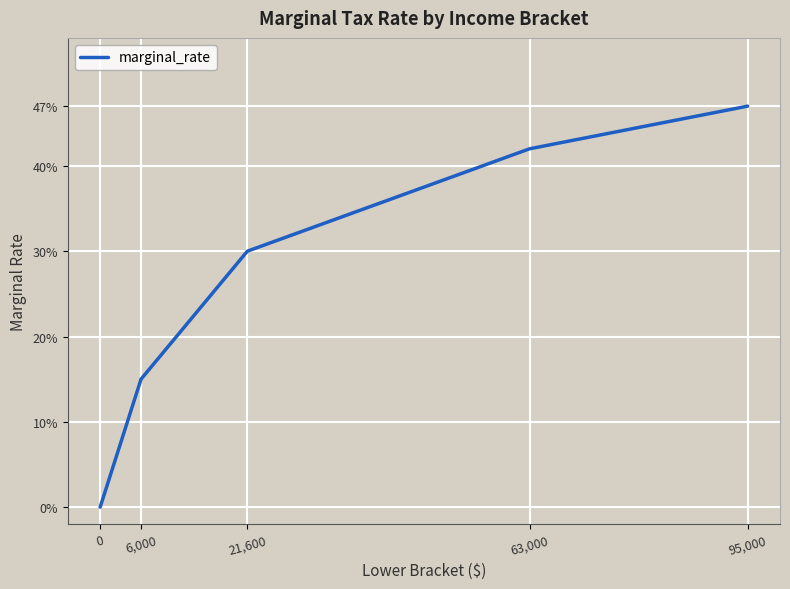

Does the chart display data point markers on the line(s)?

No